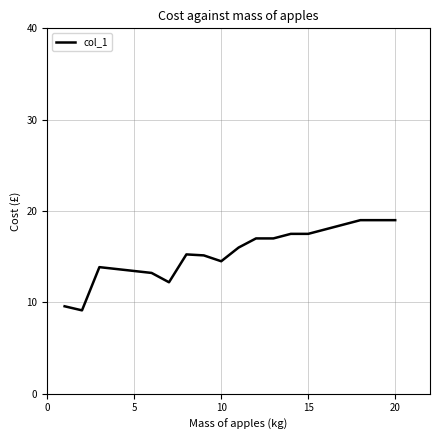

What is the smallest value displayed?

9.1